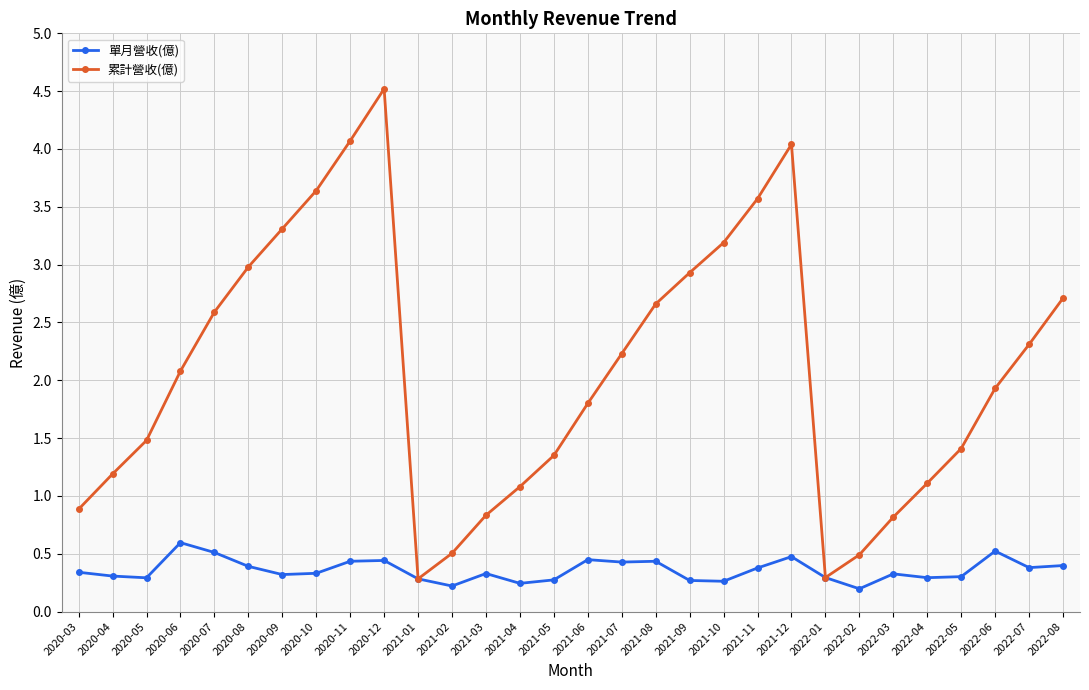

What position from the left is 2021-03?

13